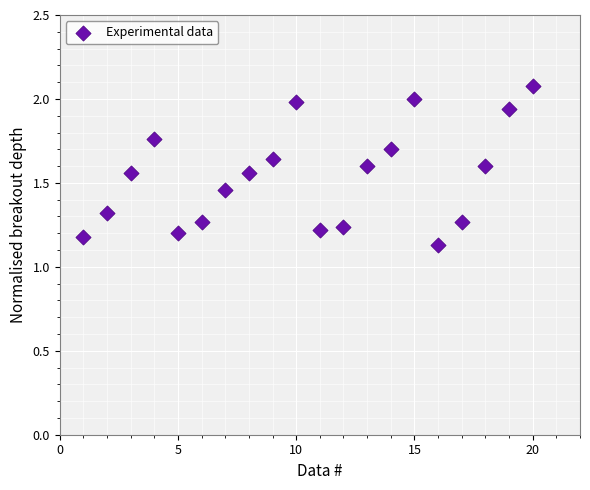

What is the range of X values (max minus min)?

19.0